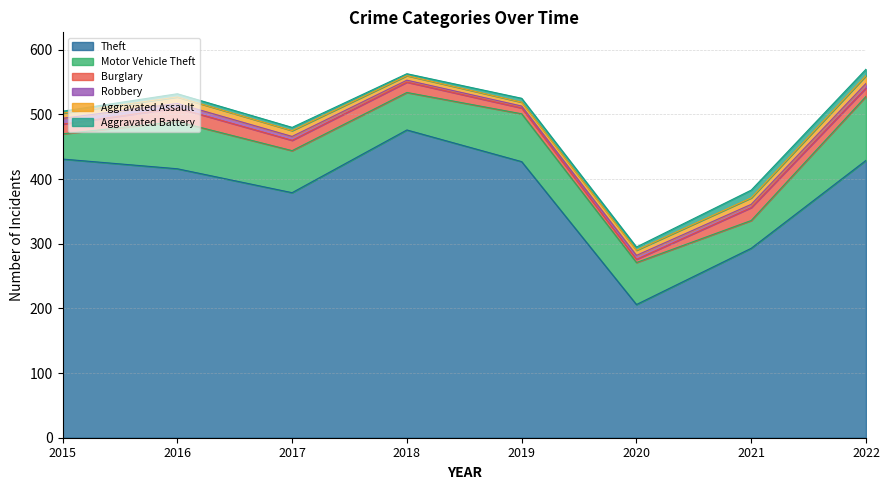

How many interior local peaks does the Motor Vehicle Theft series have?

2